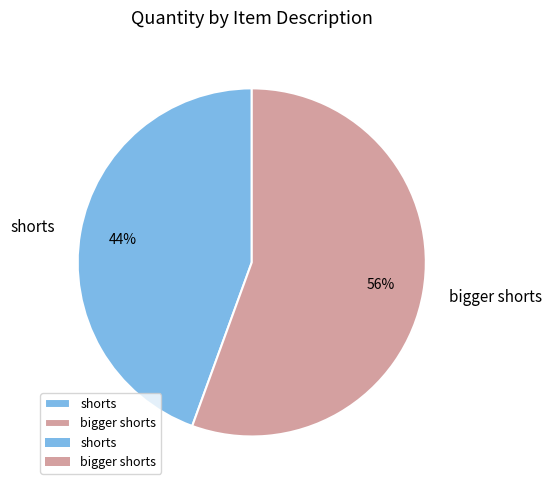

Rank the categories by value from lowest to highest.

shorts, bigger shorts